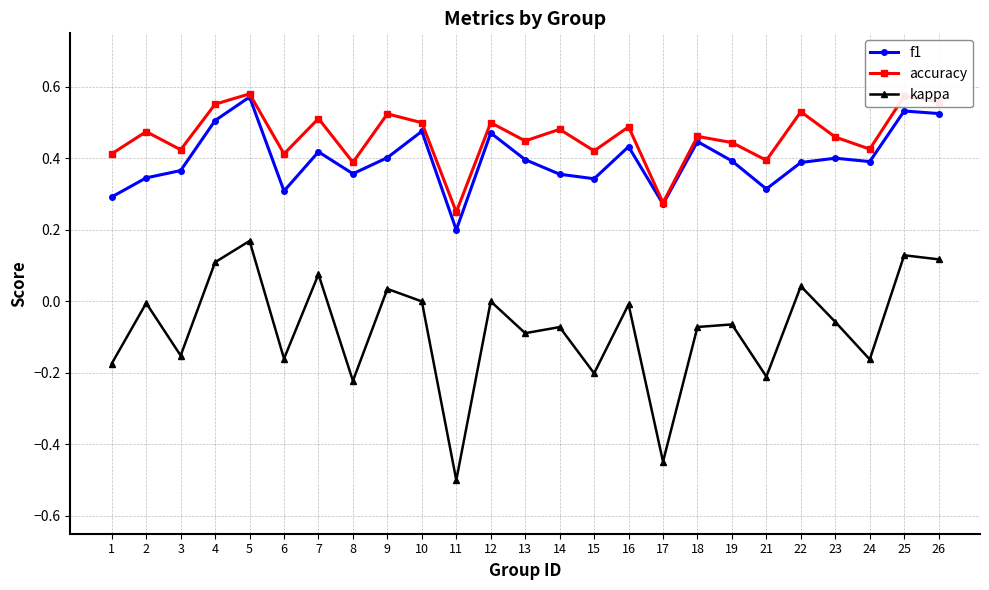

True or false: accuracy and kappa intersect in this chart.

False